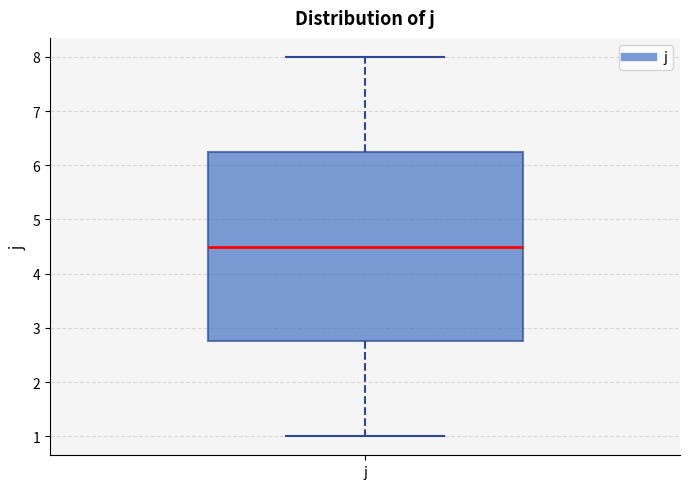

Transcribe this box plot: give where the median line is, the range the box spans, and where the two whiskers end, as read against the y-axis. The values are not printed on the chart, so give them approximately, as read against the axis.

median 4.5, box 2.8 to 6.3, whiskers 1.0 to 8.0